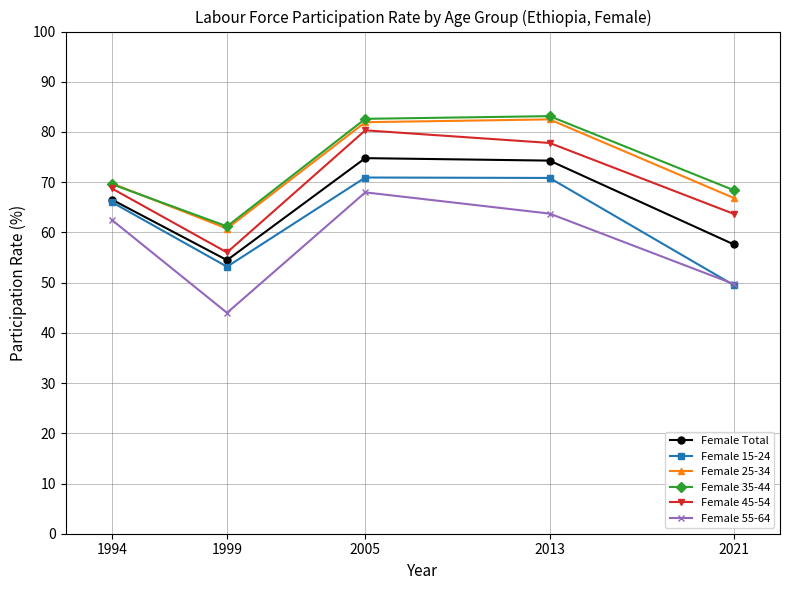

The Female 55-64 series shows 68.0 at 2005. True or false?

True